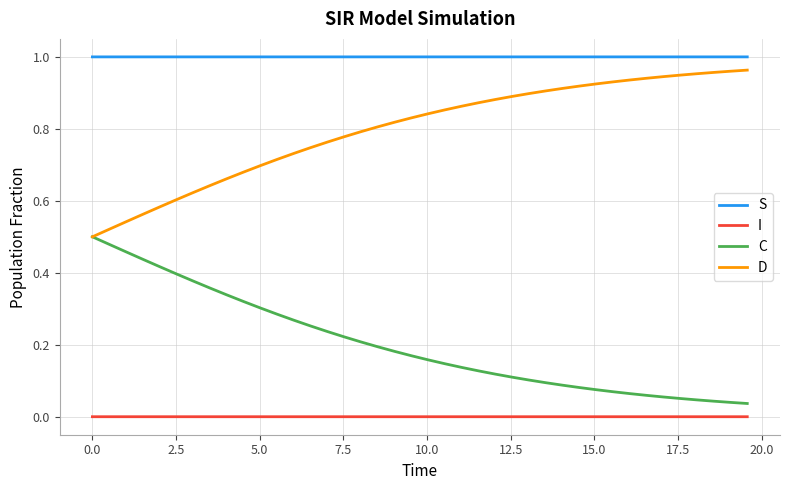

True or false: I and C cross at least once.

False